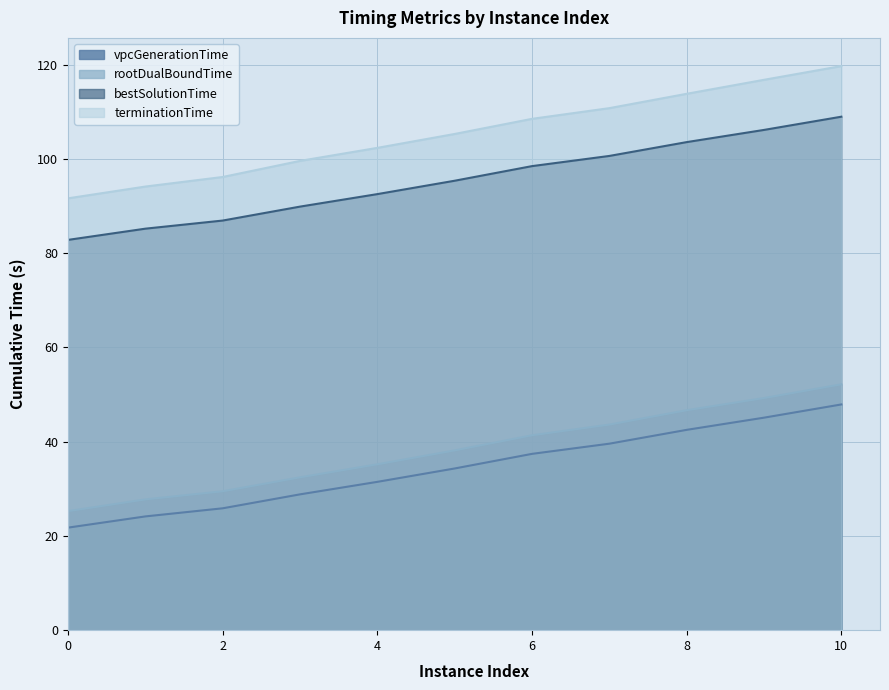

At which category does rootDualBoundTime reach its first local valley?

1